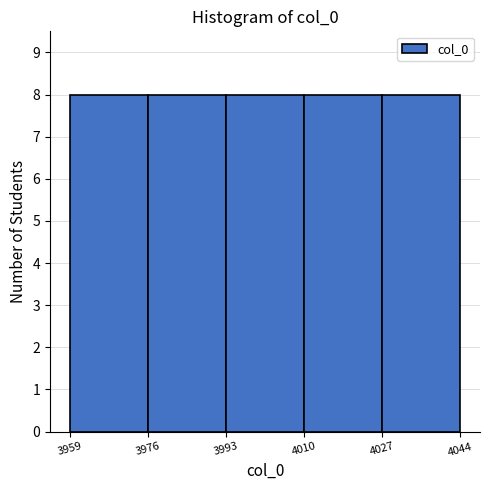

Reading left to right, list every bar in this chart as the range it spans on the x-axis followed by its height. The values are not printed on the chart, so give them approximately, as read against the axis.

3959 to 3976: 8
3976 to 3993: 8
3993 to 4010: 8
4010 to 4027: 8
4027 to 4044: 8